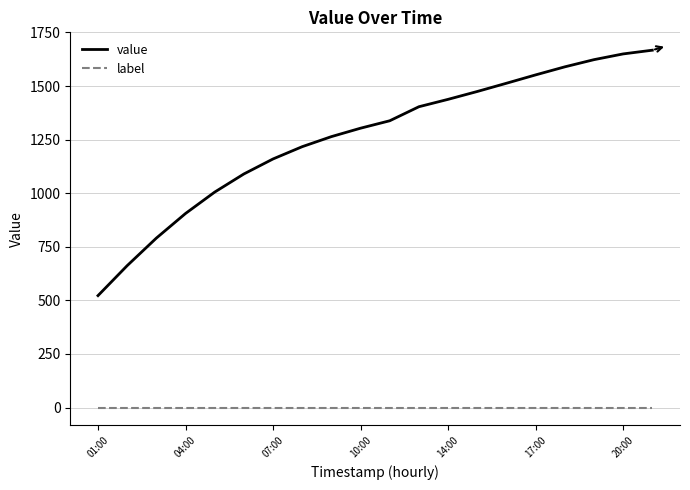

What is the maximum value for value?

1667.1